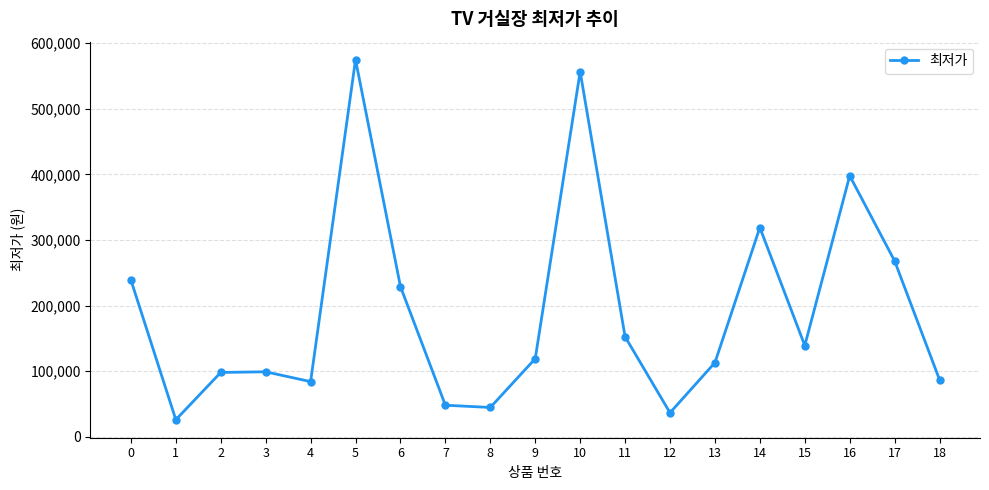

Which category has the highest value across all series?

5